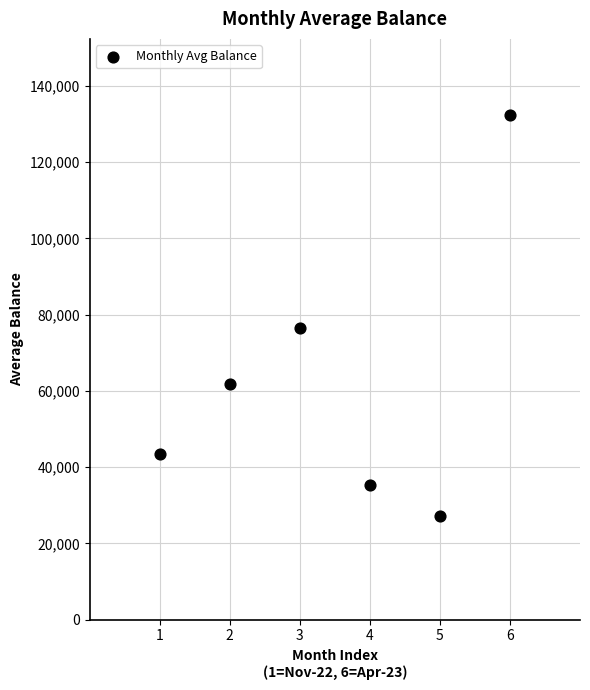

What is the average Y value?

62772.3